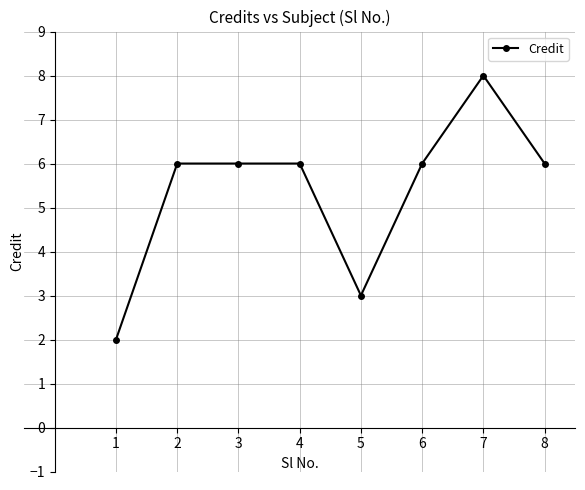

Is this an area chart (filled region under the line)?

No